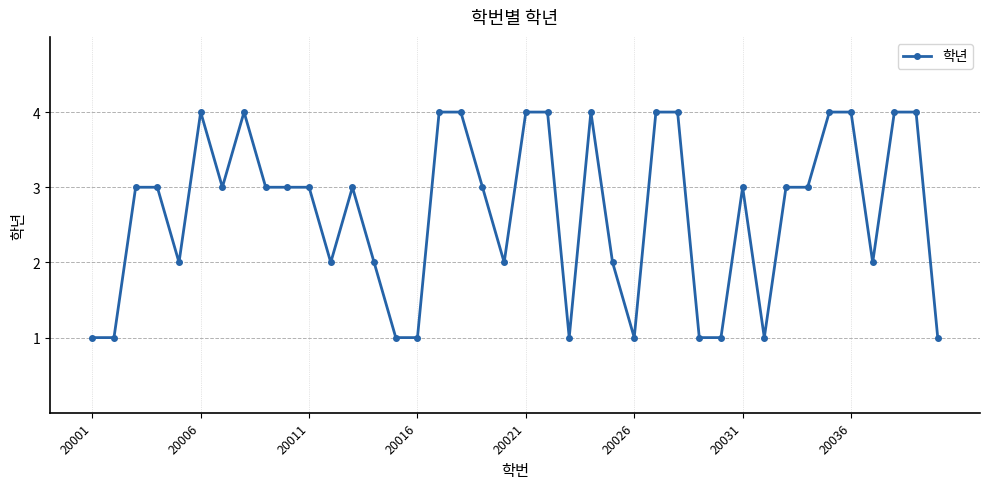

What is the value of the 19th point from the left?

3